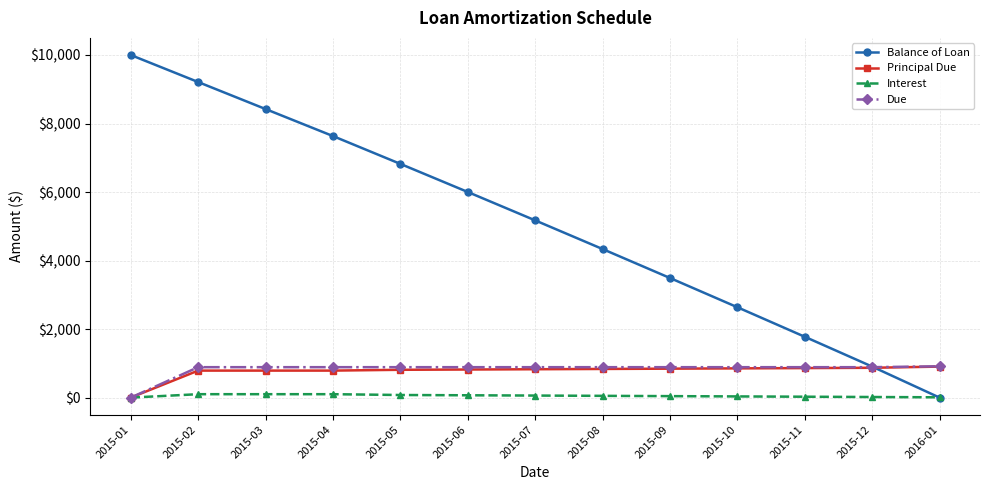

Is the value of Interest at 2016-01 greater than the value of Principal Due at 2015-04?

No